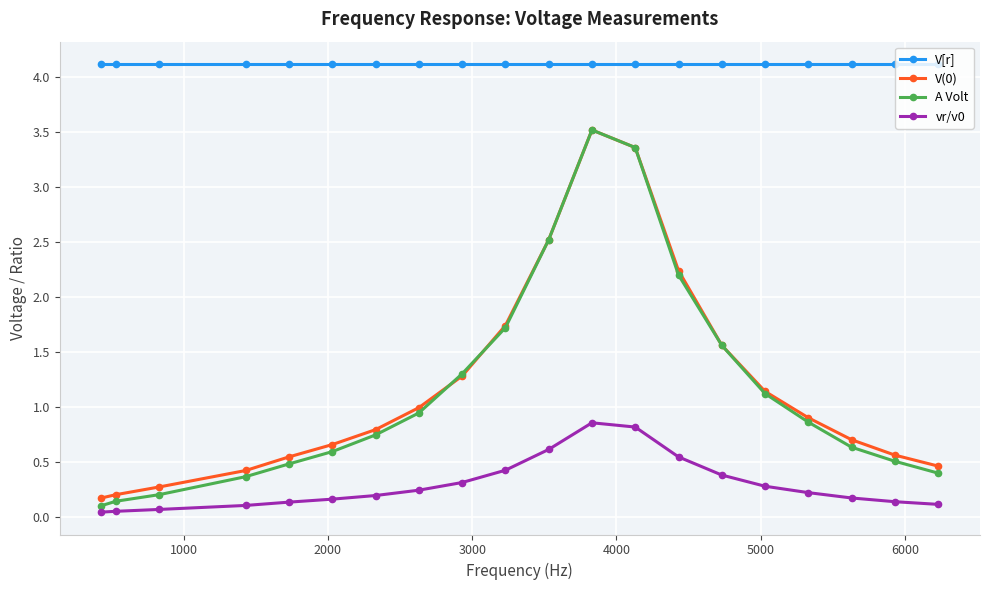

At how many categories does at least one series exceed 3?

20